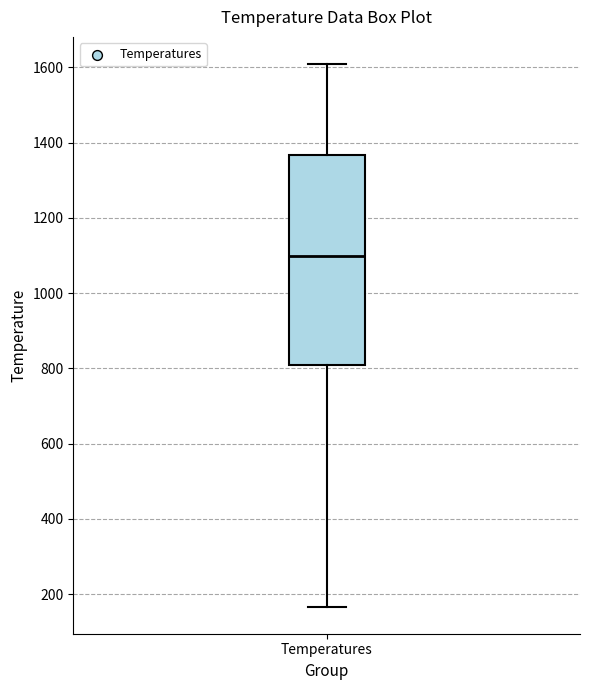

Transcribe this box plot: give where the median line is, the range the box spans, and where the two whiskers end, as read against the y-axis. The values are not printed on the chart, so give them approximately, as read against the axis.

median 1100, box 800 to 1360, whiskers 160 to 1600